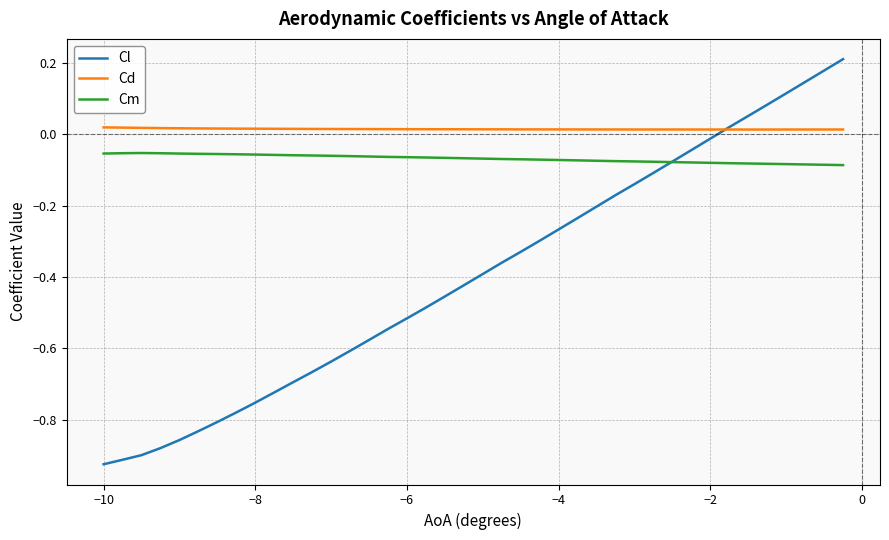

How many distinct data groups are displayed?

3